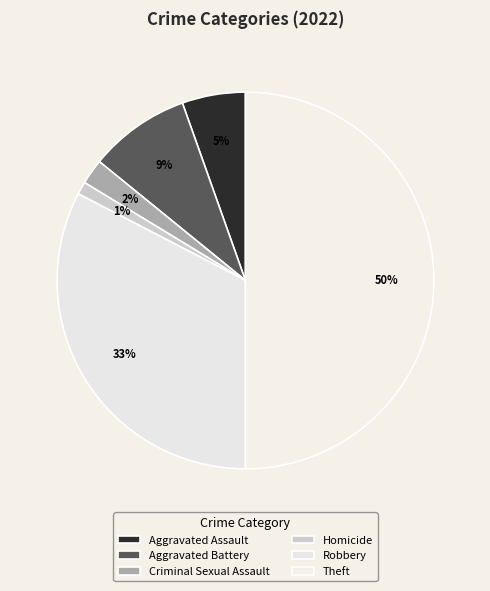

To the nearest percent, what is the difference between the Aggravated Assault and Criminal Sexual Assault slice percentages?

3%